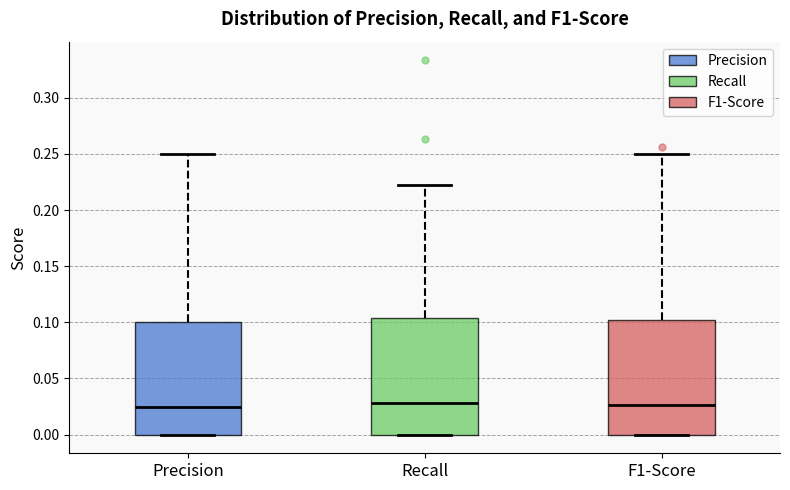

Where does the upper whisker of the box for Precision end on the y-axis? The values are not printed on the chart, so give them approximately, as read against the axis.

0.250